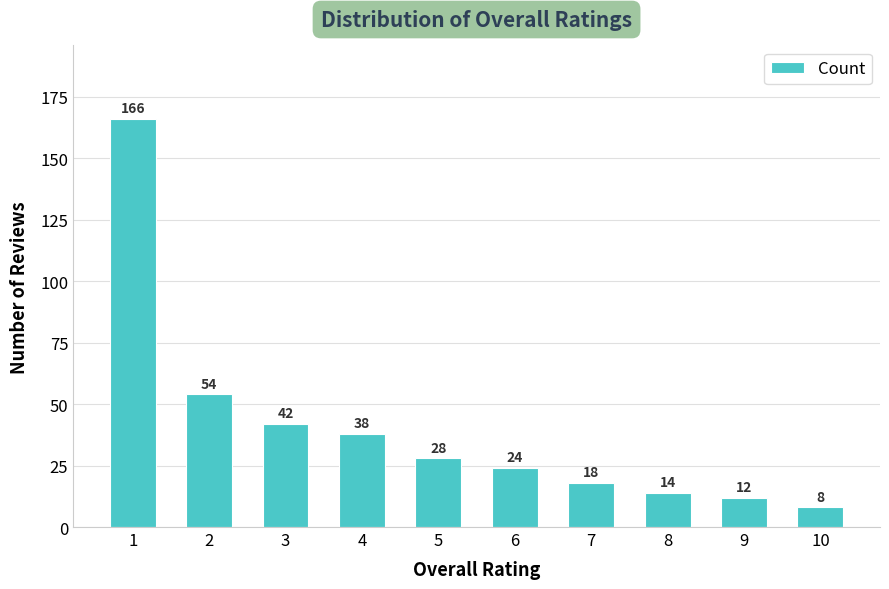

Reading left to right, what are all the values shown in this chart?

166	54	42	38	28	24	18	14	12	8